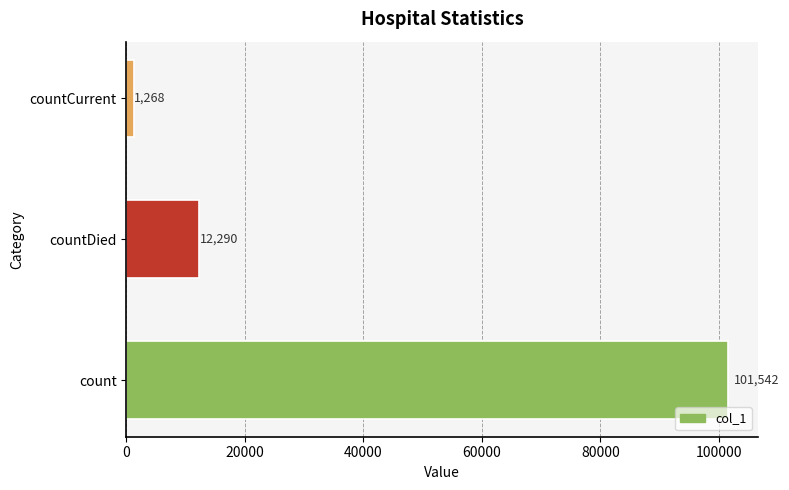

Does the chart contain stacked bars?

No